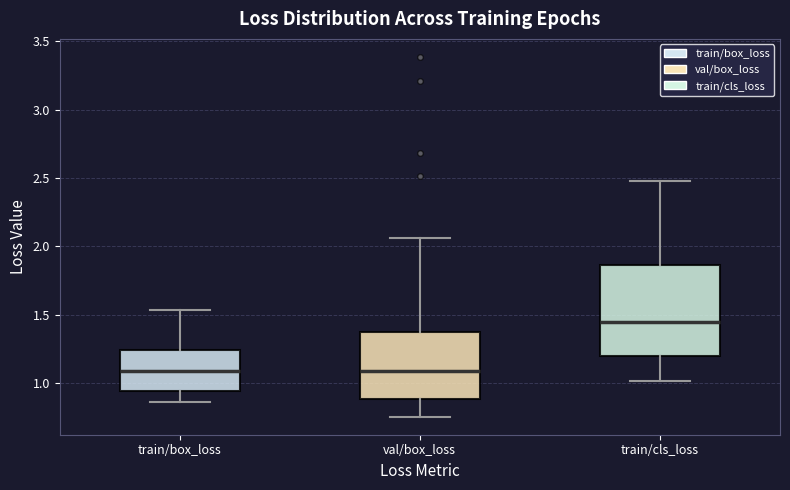

Where does the median line of the box for train/cls_loss sit on the y-axis? The values are not printed on the chart, so give them approximately, as read against the axis.

1.45